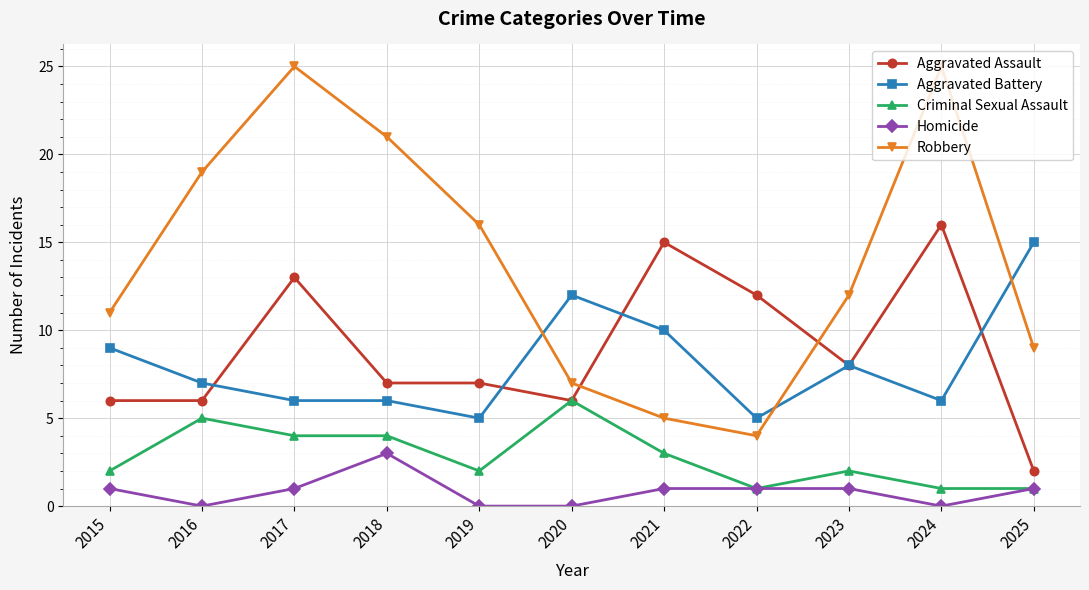

At which category does Robbery reach its first local valley?

2022